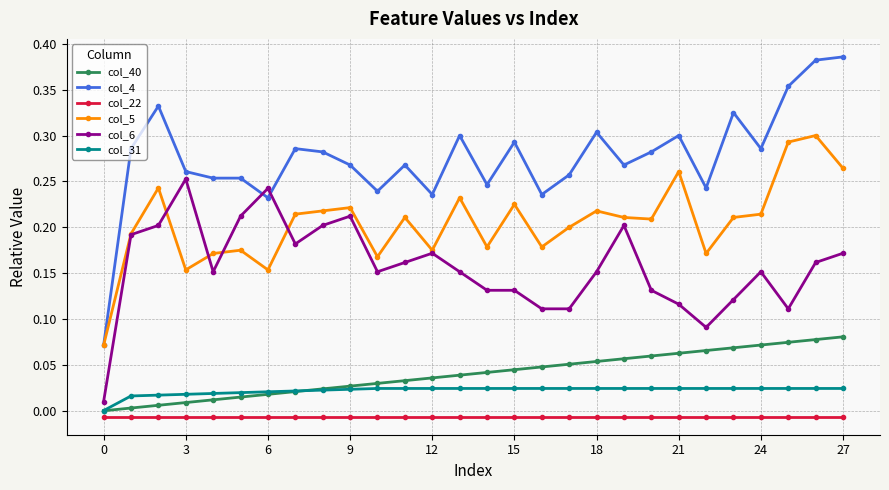

True or false: col_4 and col_40 intersect in this chart.

False